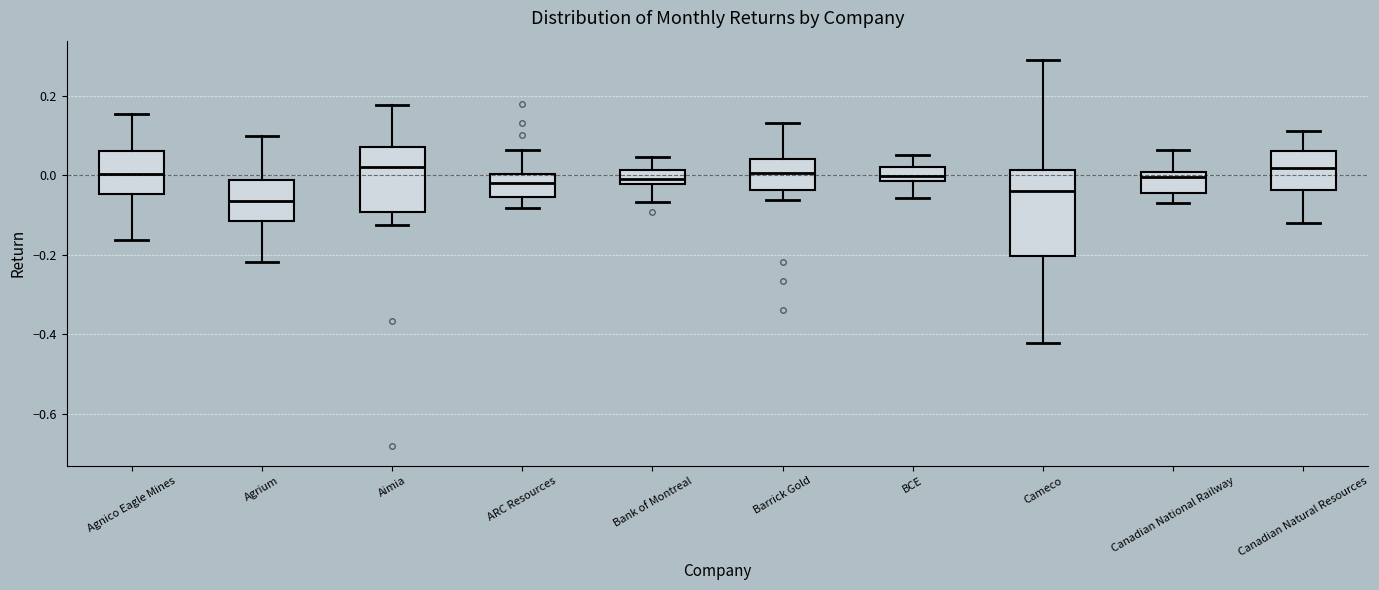

Reading left to right, read every box against the y-axis: the position of its median line, the range the box covers, and the ends of its whiskers. The values are not printed on the chart, so give them approximately, as read against the axis.

Agnico Eagle Mines: median 0.00, box -0.04 to 0.06, whiskers -0.16 to 0.16
Agrium: median -0.06, box -0.12 to -0.02, whiskers -0.22 to 0.10
Aimia: median 0.02, box -0.10 to 0.08, whiskers -0.12 to 0.18
ARC Resources: median -0.02, box -0.06 to 0.00, whiskers -0.08 to 0.06
Bank of Montreal: median 0.00, box -0.02 to 0.02, whiskers -0.06 to 0.04
Barrick Gold: median 0.00, box -0.04 to 0.04, whiskers -0.06 to 0.14
BCE: median 0.00, box -0.02 to 0.02, whiskers -0.06 to 0.06
Cameco: median -0.04, box -0.20 to 0.02, whiskers -0.42 to 0.30
Canadian National Railway: median 0.00 (just below the box's upper edge), box -0.04 to 0.00, whiskers -0.06 to 0.06
Canadian Natural Resources: median 0.02, box -0.04 to 0.06, whiskers -0.12 to 0.12